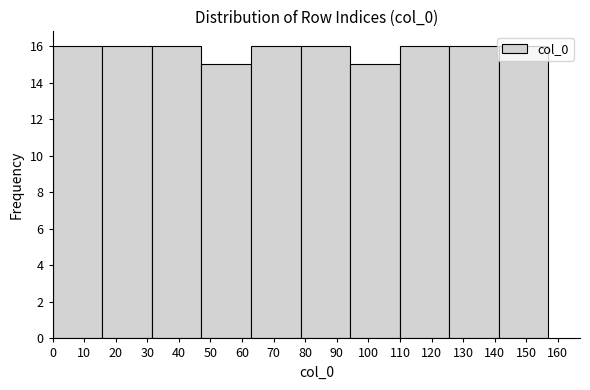

How tall is the bar that spans 31.4 to 47.1 on the x-axis? Neither the bar edges nor the heights are printed on the chart, so give them approximately, as read against the axes.

16